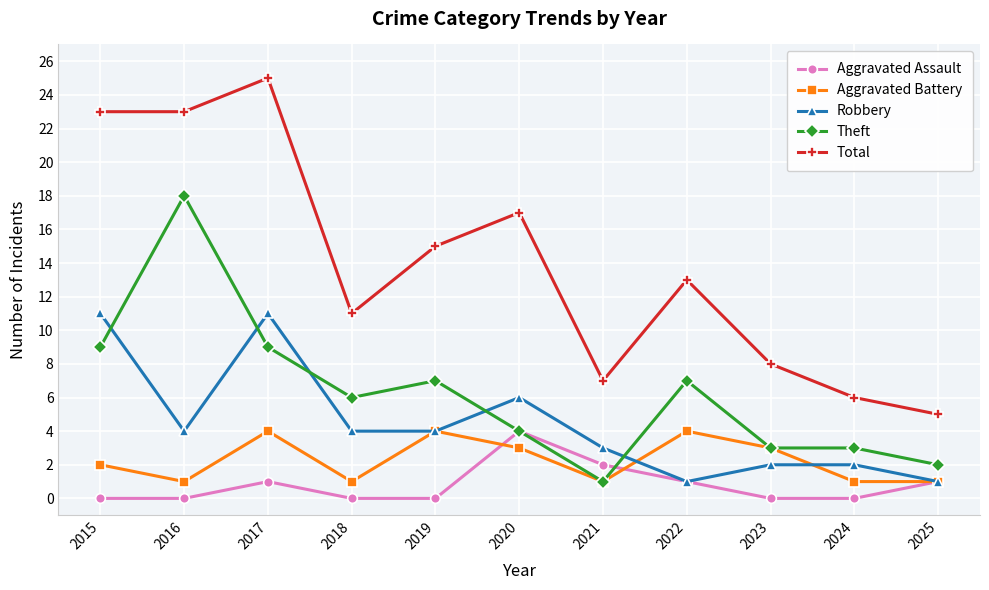

Between 2017 and 2018, which series saw the biggest shift?

Total